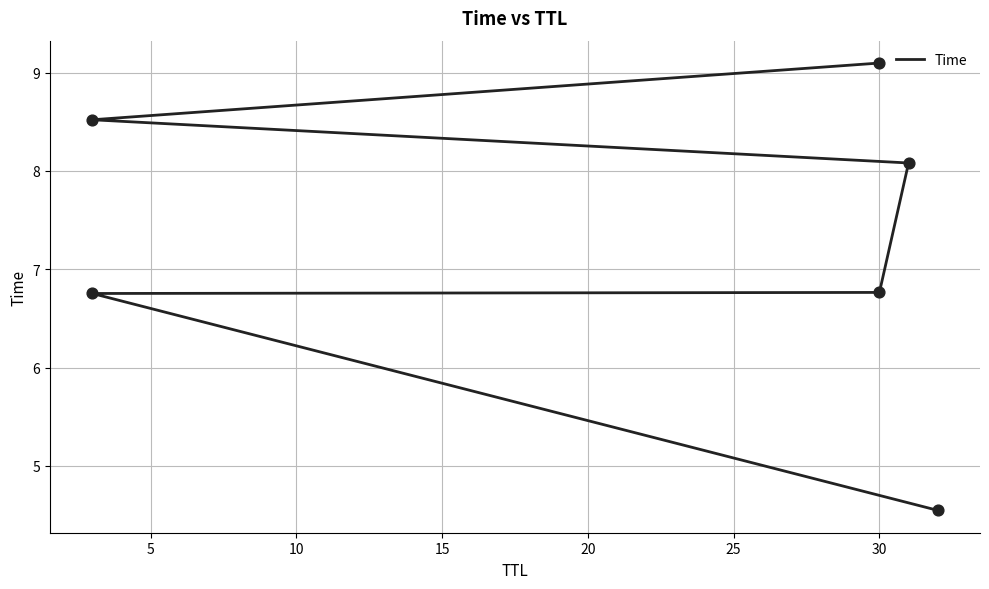

What is the change in value from 5 to 20?

+1.8